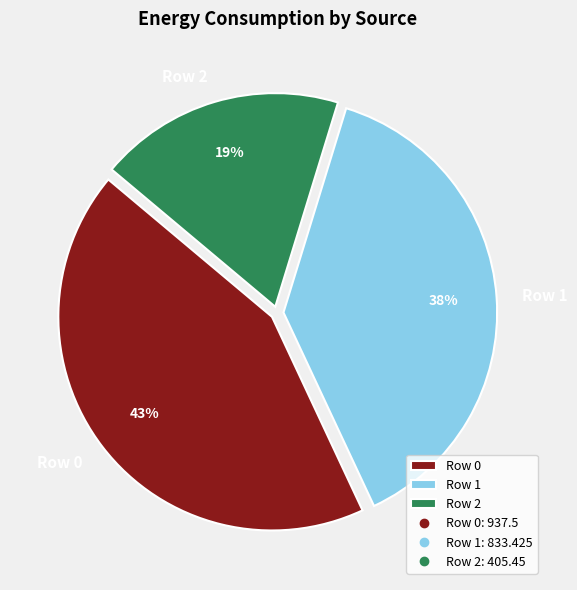

What percentage is the Row 0 slice, to the nearest percent?

43%